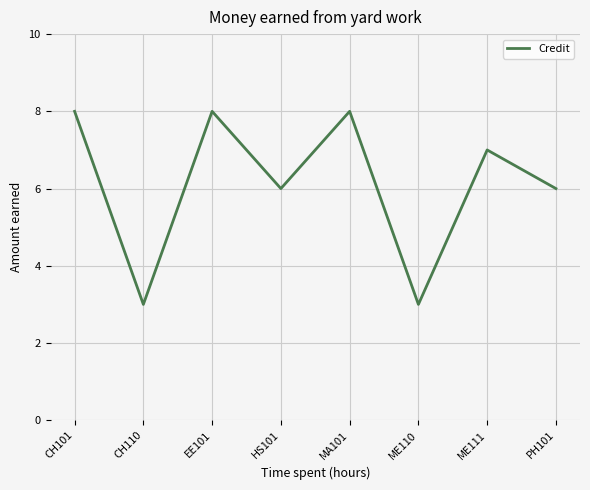

How many interior local peaks (higher than both neighbors) does the data have?

3